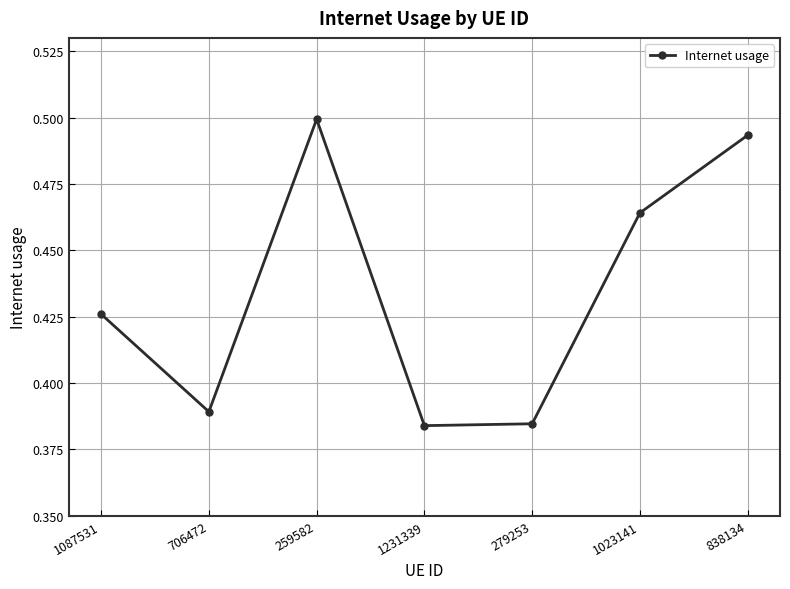

What is the change in value from 706472 to 1023141?

+0.1